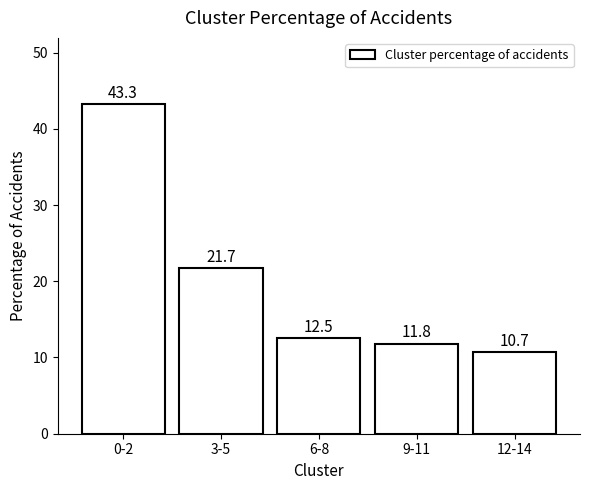

Reading left to right, list all the values displayed in this chart.

0-2=43.3	3-5=21.7	6-8=12.5	9-11=11.8	12-14=10.7